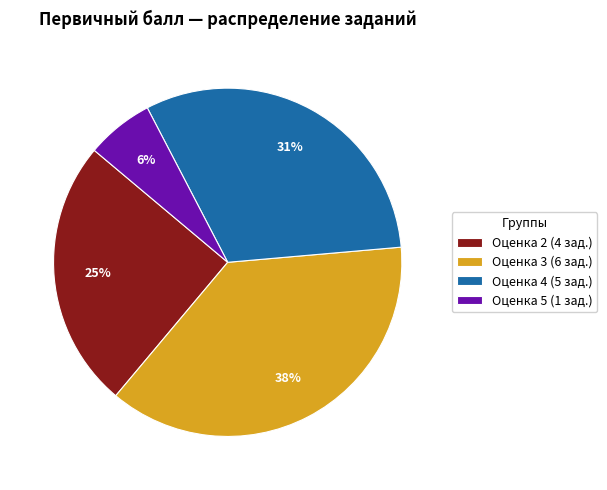

To the nearest percent, what is the average slice percentage?

25%